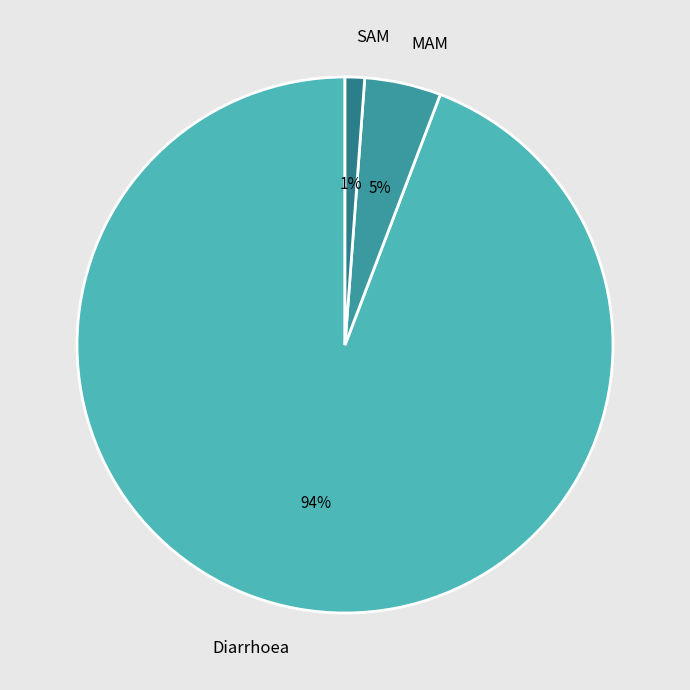

The SAM slice represents 1% of the pie. True or false?

True